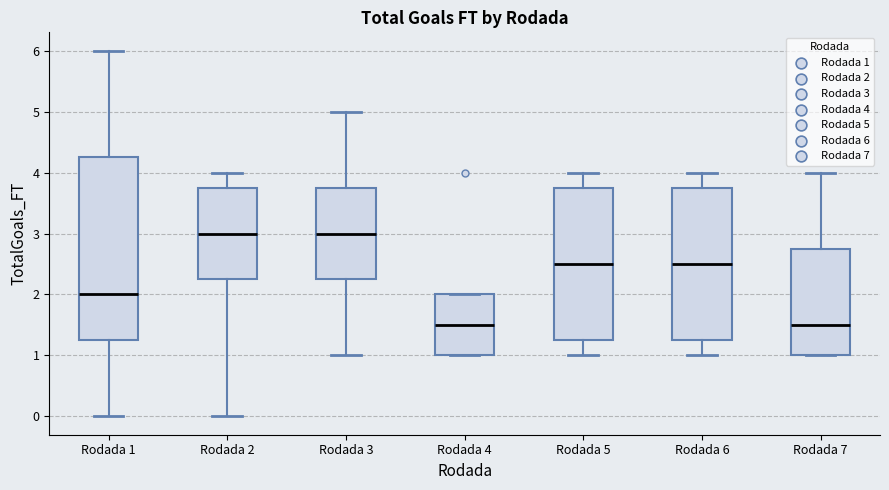

Reading left to right, read every box against the y-axis: the position of its median line, the range the box covers, and the ends of its whiskers. The values are not printed on the chart, so give them approximately, as read against the axis.

Rodada 1: median 2.0, box 1.3 to 4.3, whiskers 0.0 to 6.0
Rodada 2: median 3.0, box 2.3 to 3.8, whiskers 0.0 to 4.0
Rodada 3: median 3.0, box 2.3 to 3.8, whiskers 1.0 to 5.0
Rodada 4: median 1.5, box 1.0 to 2.0, whiskers 1.0 to 2.0
Rodada 5: median 2.5, box 1.3 to 3.8, whiskers 1.0 to 4.0
Rodada 6: median 2.5, box 1.3 to 3.8, whiskers 1.0 to 4.0
Rodada 7: median 1.5, box 1.0 to 2.8, whiskers 1.0 to 4.0